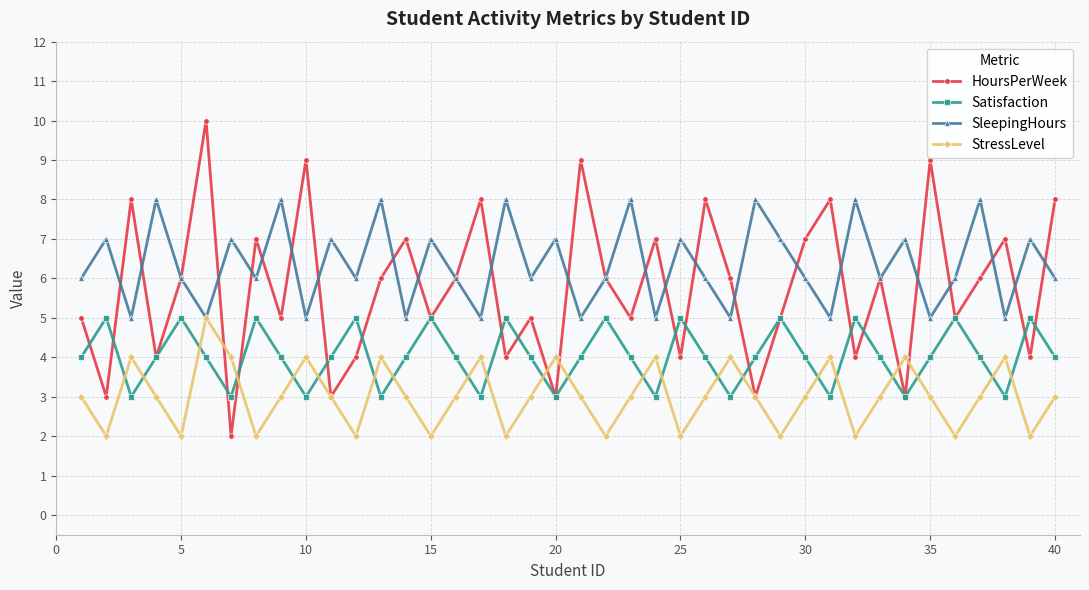

Which series has the largest total across all categories?

SleepingHours